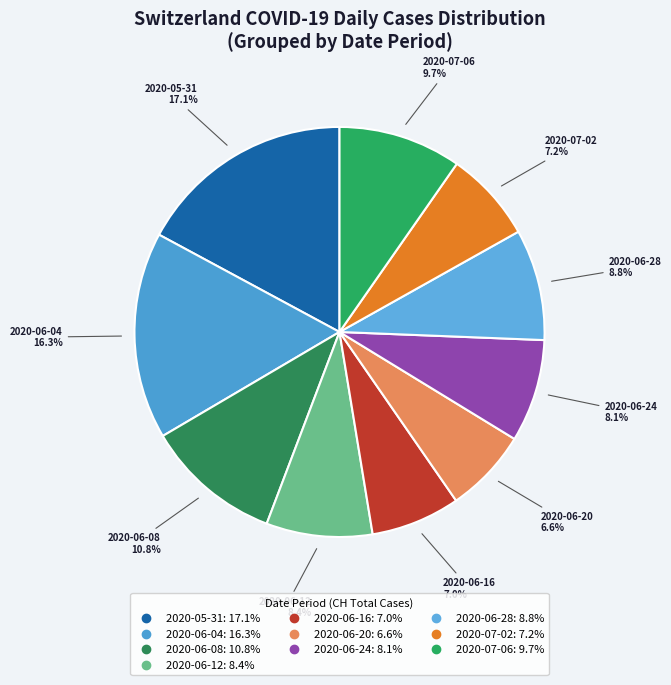

How many slices are in this pie chart?

10